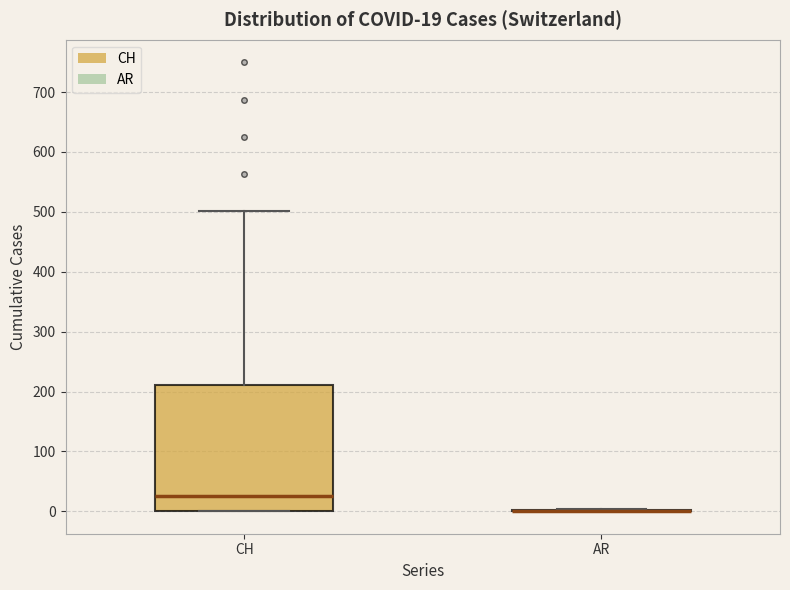

Comparing the boxes themselves (not the whiskers), which one is the tallest?

CH